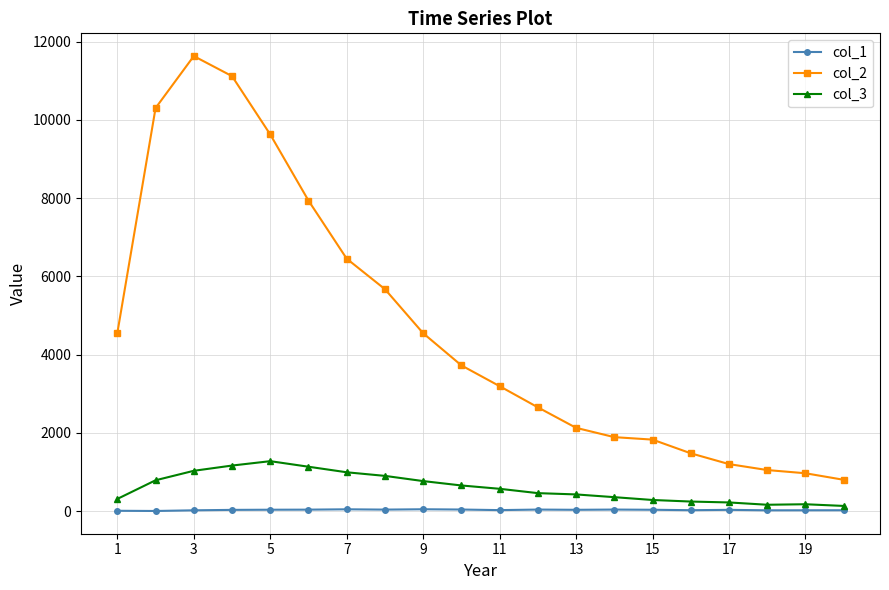

Which series has the widest spread of values?

col_2